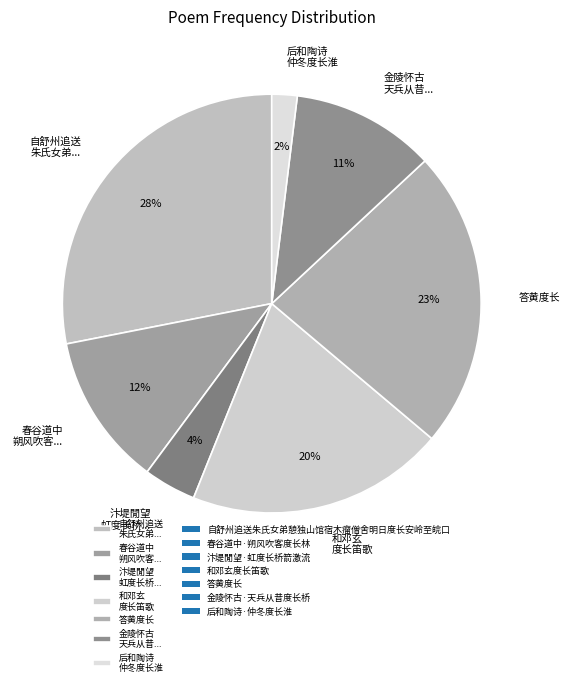

Between 汴堤閒望 虹度长桥... and 金陵怀古 天兵从昔..., which is larger?

金陵怀古 天兵从昔...